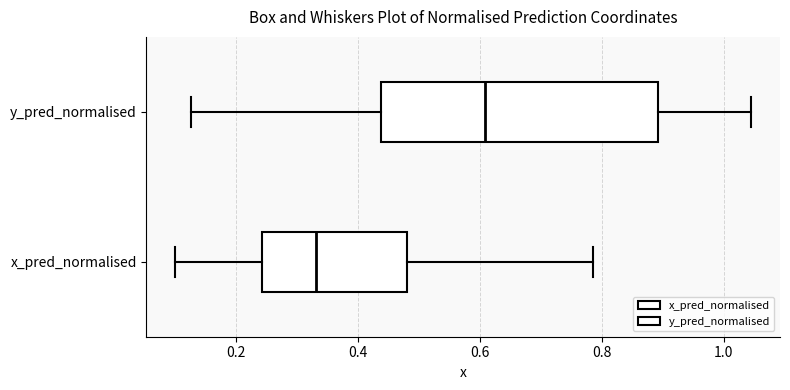

Where is the left edge of the box for x_pred_normalised on the x-axis? The values are not printed on the chart, so give them approximately, as read against the axis.

0.24